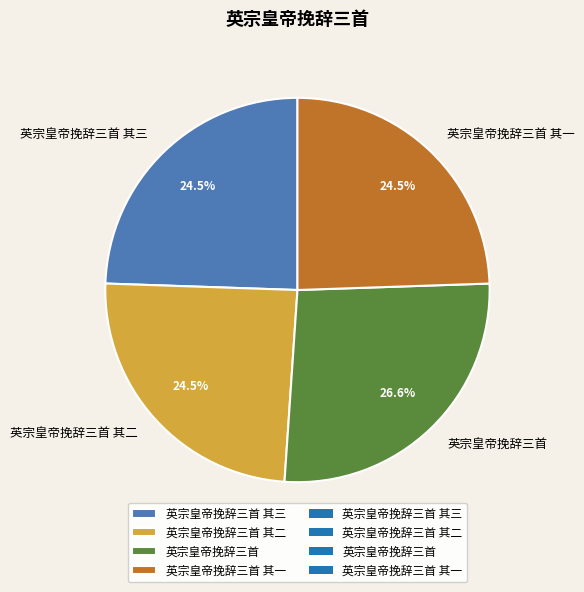

Combined, do 英宗皇帝挽辞三首 其二 and 英宗皇帝挽辞三首 account for over 50%?

Yes